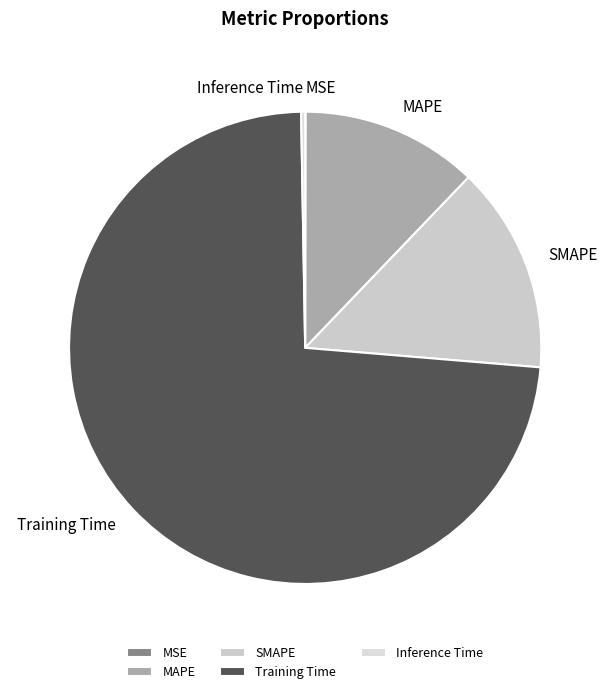

Between MAPE and Training Time, which is larger?

Training Time